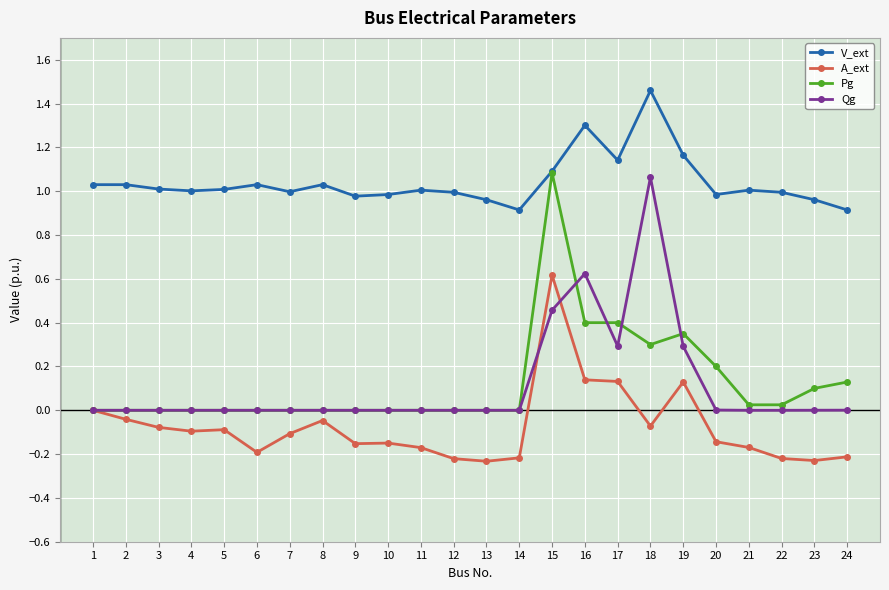

Count the number of data series in this chart.

4